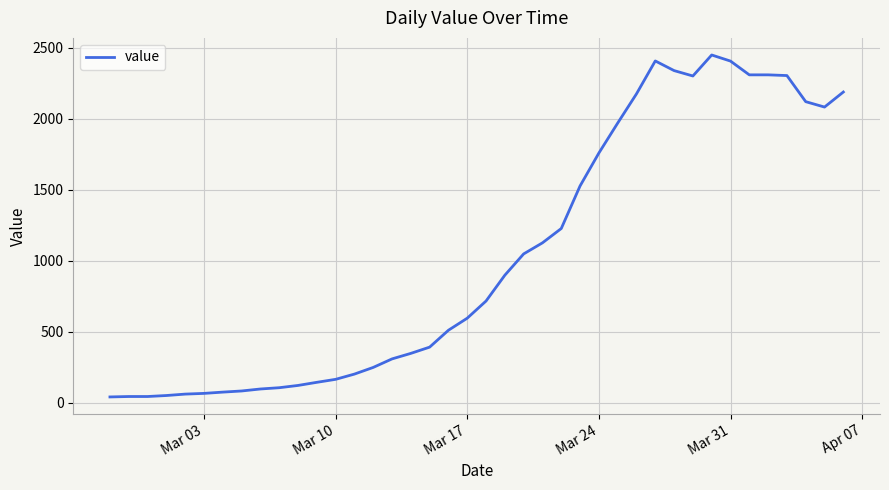

What is the average value?

1034